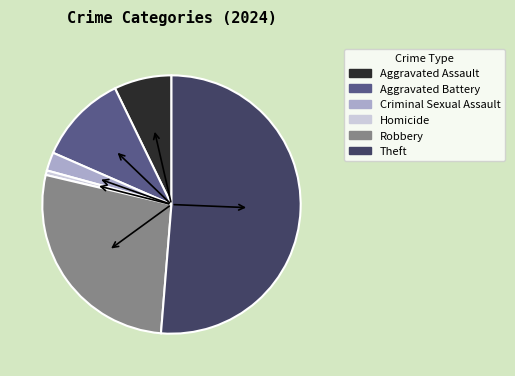

Approximately how many times larger is the value at Aggravated Assault compared to Robbery?

0.3